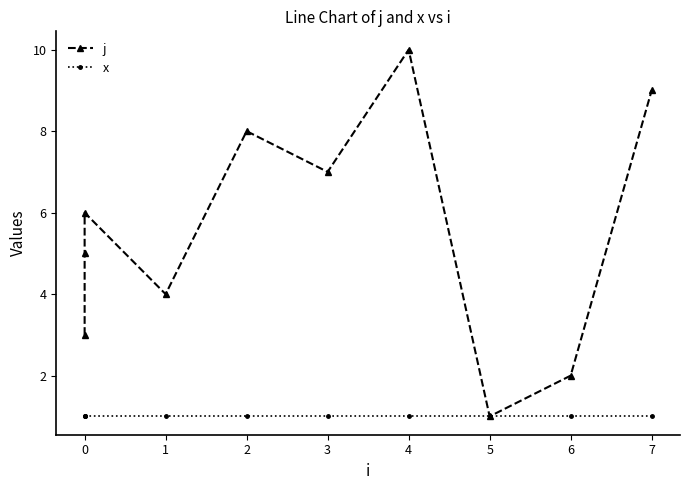

Reading right to left, transcribe all the data shown in this chart.

j: 9	2	1	10	7	8	4	6	5	3
x: 1	1	1	1	1	1	1	1	1	1